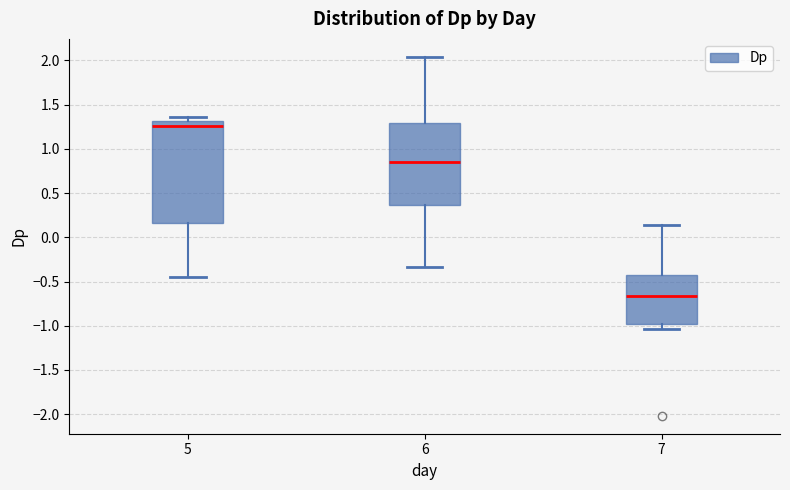

Reading left to right, transcribe this box plot: for each box, give where its median line is, the range the box spans, and where its two whiskers end, as read against the y-axis. The values are not printed on the chart, so give them approximately, as read against the axis.

5: median 1.25, box 0.15 to 1.30, whiskers -0.45 to 1.35
6: median 0.85, box 0.35 to 1.30, whiskers -0.35 to 2.05
7: median -0.65, box -1.00 to -0.45, whiskers -1.05 to 0.15